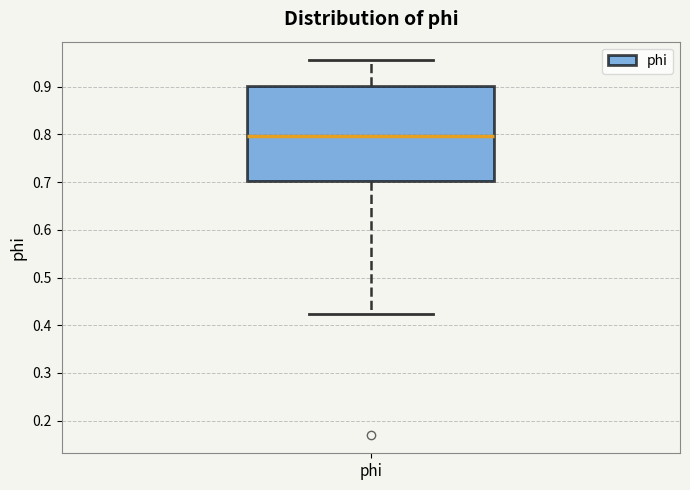

Read this box plot against the y-axis: the position of the median line, the range covered by the box, and the ends of both whiskers. The values are not printed on the chart, so give them approximately, as read against the axis.

median 0.80, box 0.70 to 0.90, whiskers 0.42 to 0.96